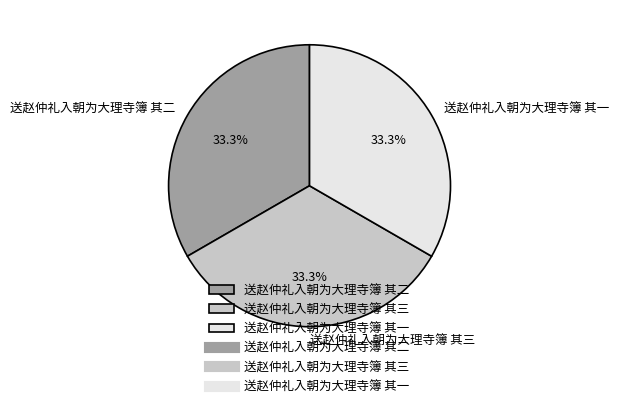

Do 送赵仲礼入朝为大理寺簿 其三 and 送赵仲礼入朝为大理寺簿 其一 together represent more than half of the pie?

Yes